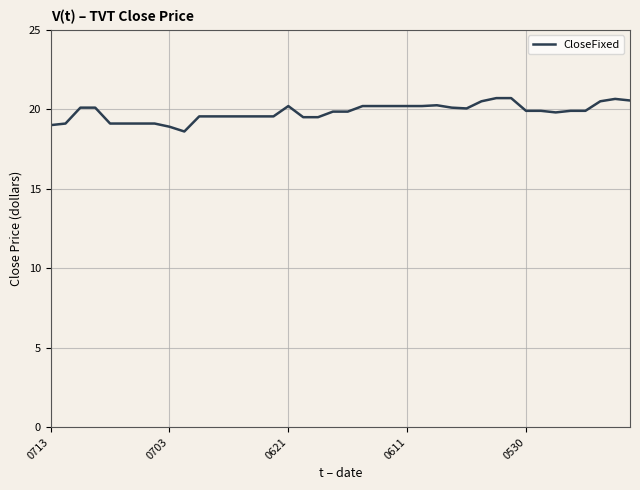

Count the number of categories in the chart.

40